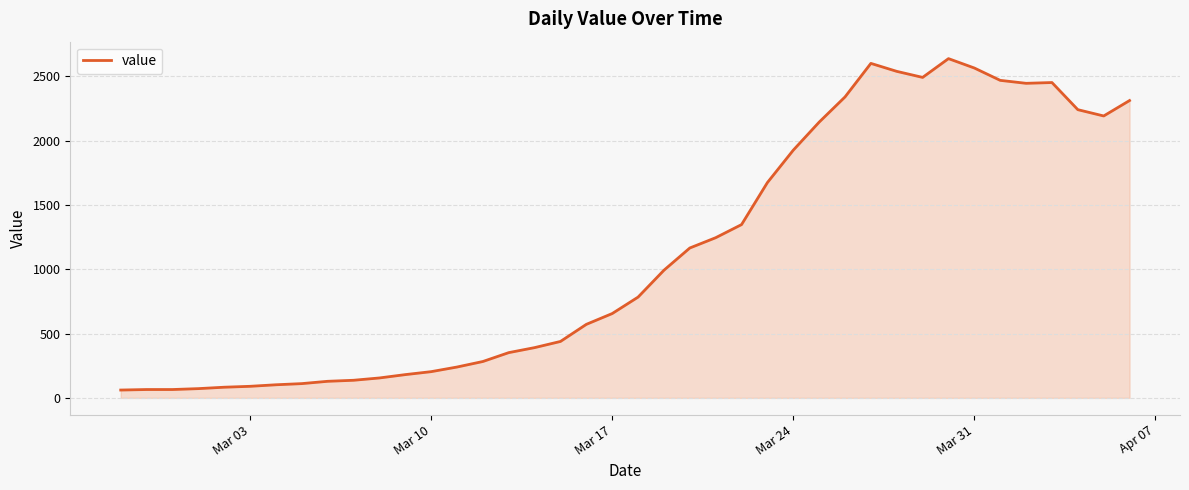

What is the difference between the maximum and minimum values?

2578